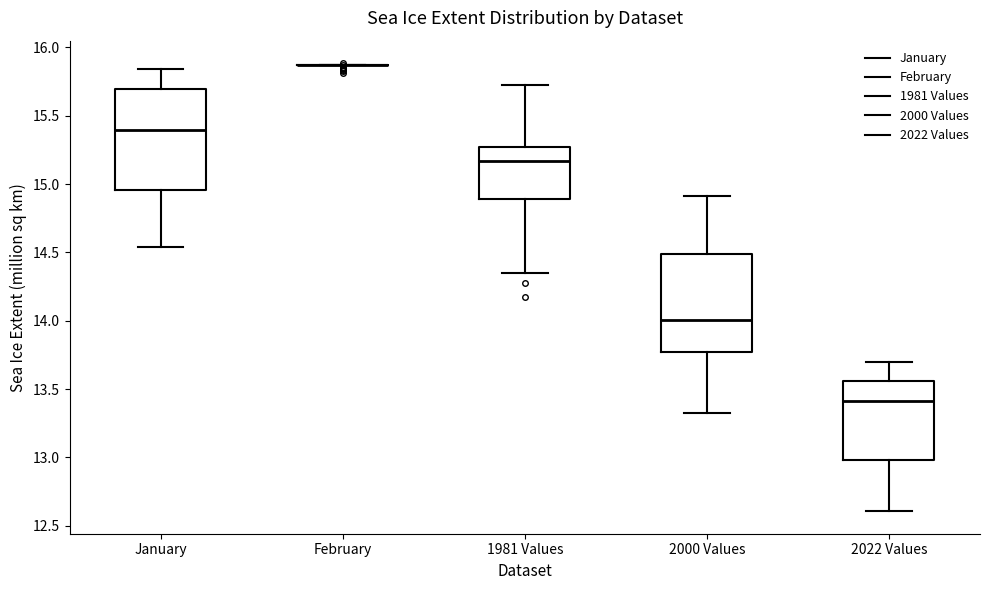

Reading left to right, transcribe this box plot: for each box, give where its median line is, the range the box spans, and where its two whiskers end, as read against the y-axis. The values are not printed on the chart, so give them approximately, as read against the axis.

January: median 15.40, box 14.95 to 15.70, whiskers 14.55 to 15.85
February: box collapsed to a line at 15.85, whiskers 15.85 to 15.85
1981 Values: median 15.15, box 14.90 to 15.25, whiskers 14.35 to 15.75
2000 Values: median 14.00, box 13.75 to 14.50, whiskers 13.35 to 14.90
2022 Values: median 13.40, box 13.00 to 13.55, whiskers 12.60 to 13.70